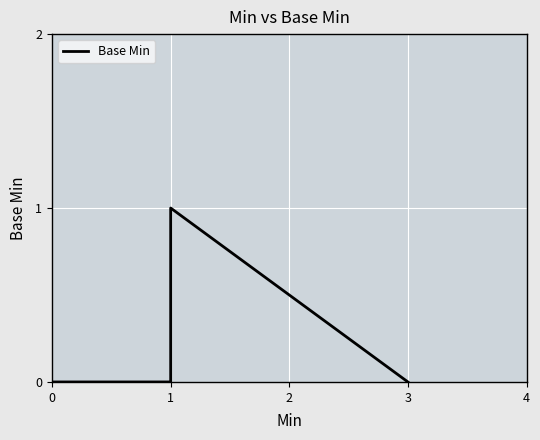

The value at 0 is 1. True or false?

False